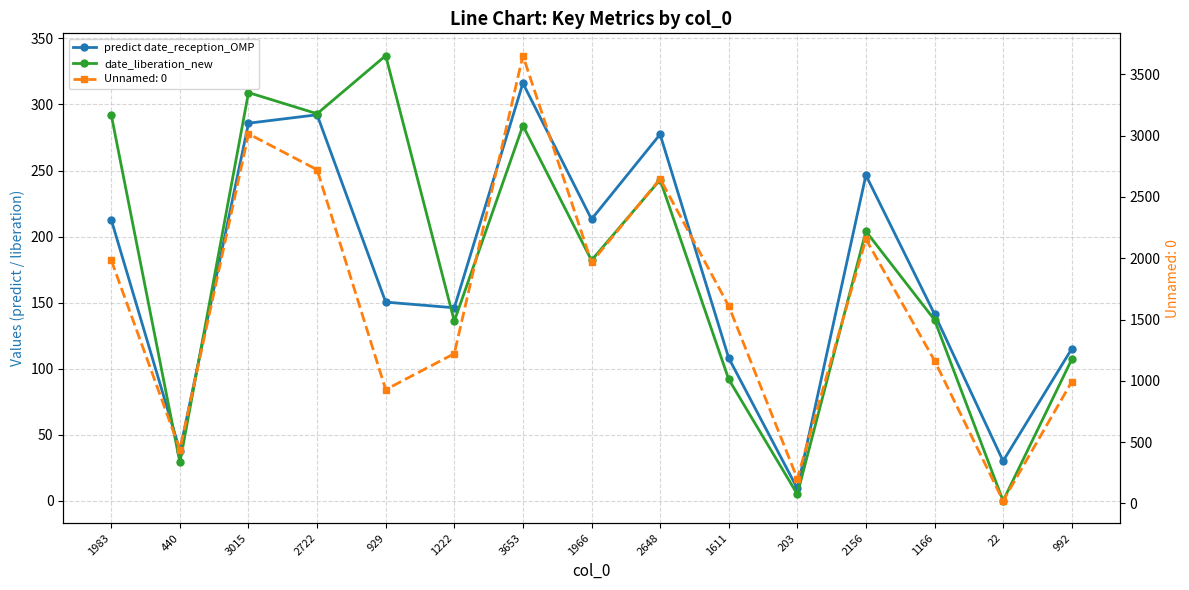

True or false: predict date_reception_OMP has more than 1 points higher than both neighbors.

True